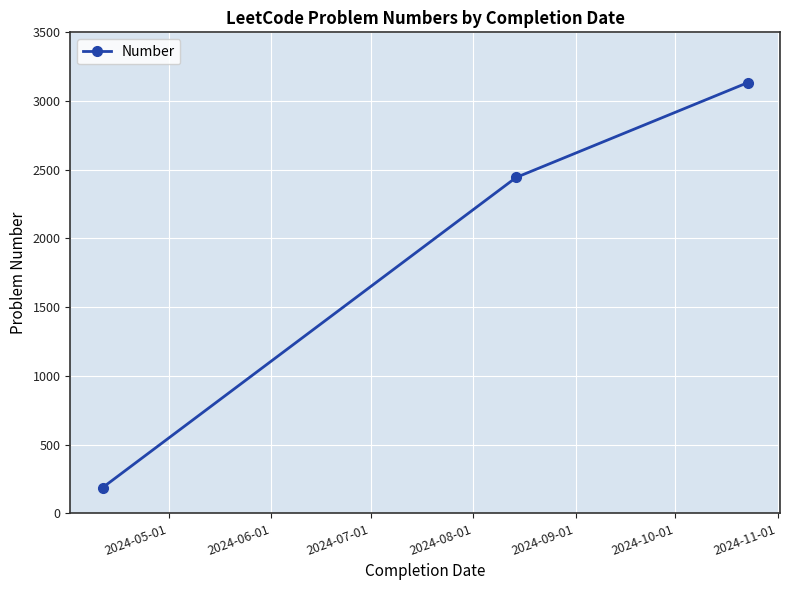

What is the minimum value shown in the chart?

187